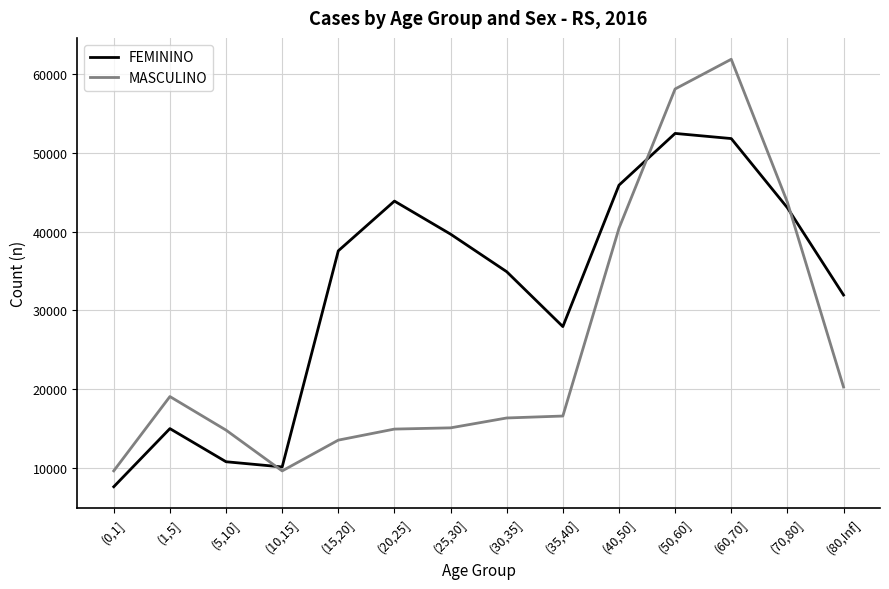

What is the difference between the maximum and minimum values in the FEMININO series?

44826